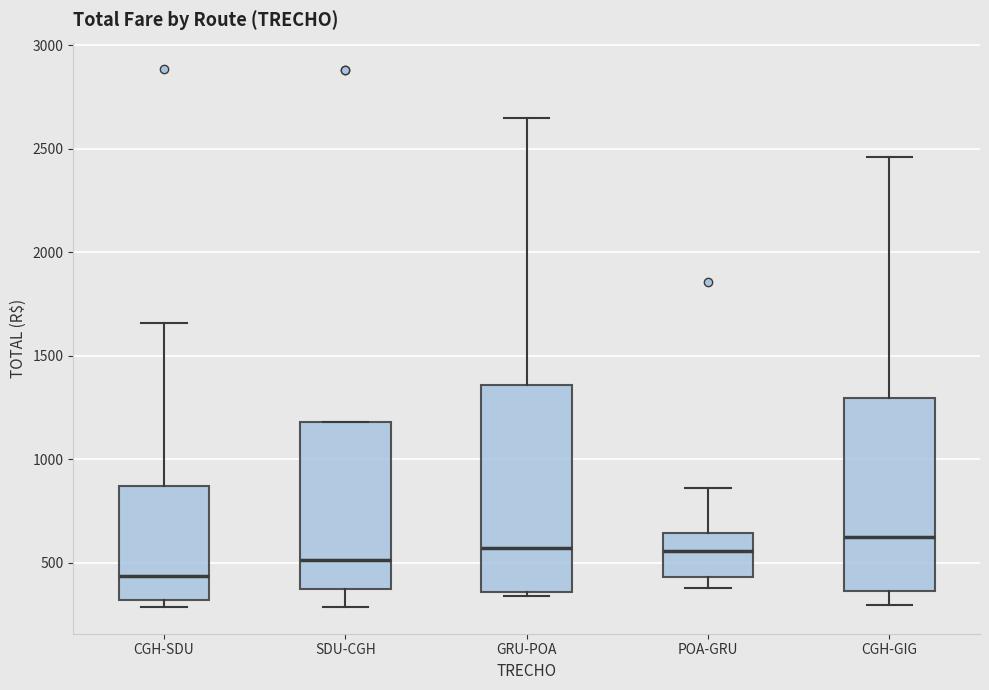

Reading left to right, read every box against the y-axis: the position of its median line, the range the box covers, and the ends of its whiskers. The values are not printed on the chart, so give them approximately, as read against the axis.

CGH-SDU: median 450, box 300 to 850, whiskers 300 (just below the box's lower edge) to 1650
SDU-CGH: median 500, box 350 to 1200, whiskers 300 to 1200
GRU-POA: median 550, box 350 to 1350, whiskers 350 (just below the box's lower edge) to 2650
POA-GRU: median 550, box 450 to 650, whiskers 400 to 850
CGH-GIG: median 650, box 350 to 1300, whiskers 300 to 2450